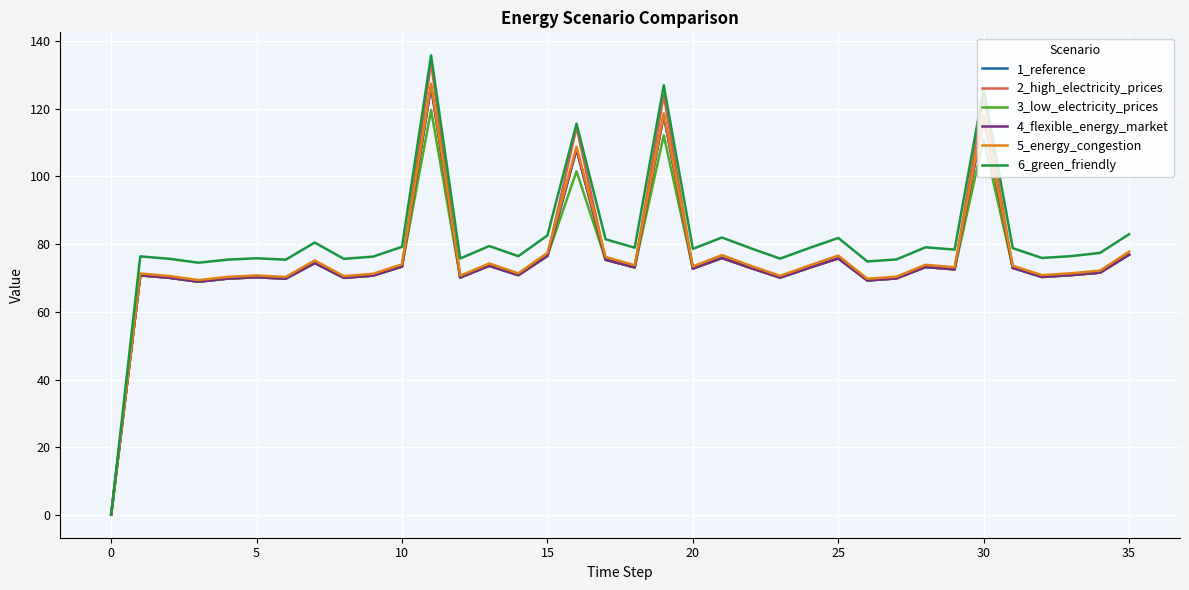

Which series has the largest range (max minus min)?

6_green_friendly